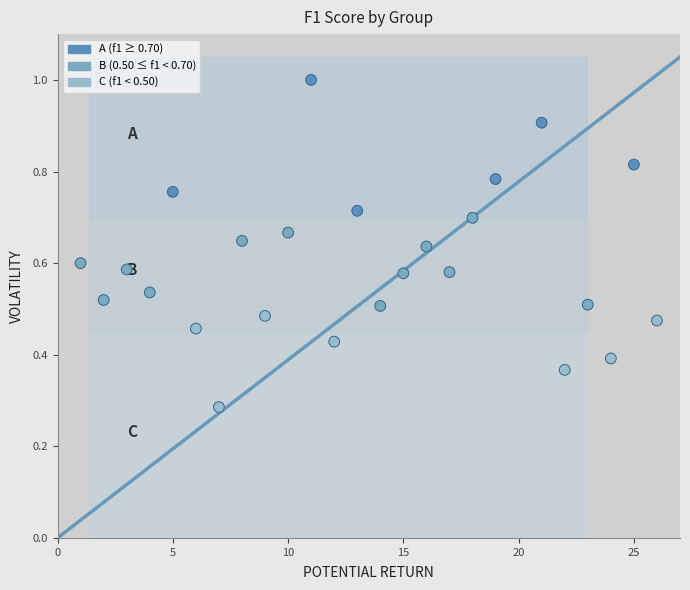

What is the range of X values (max minus min)?

25.0